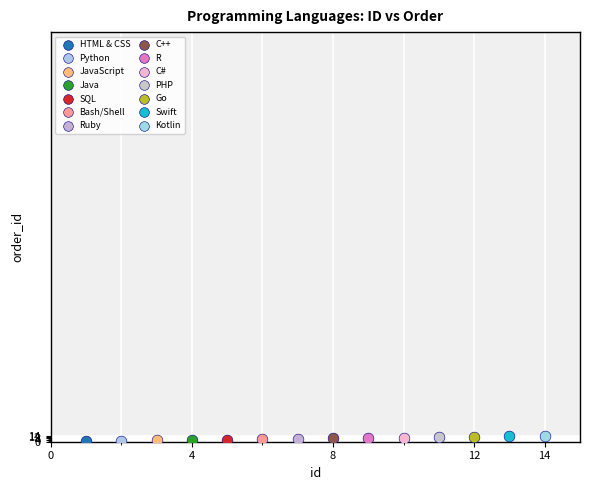

What are all the series names shown in the legend?

HTML & CSS, Python, JavaScript, Java, SQL, Bash/Shell, Ruby, C++, R, C#, PHP, Go, Swift, Kotlin